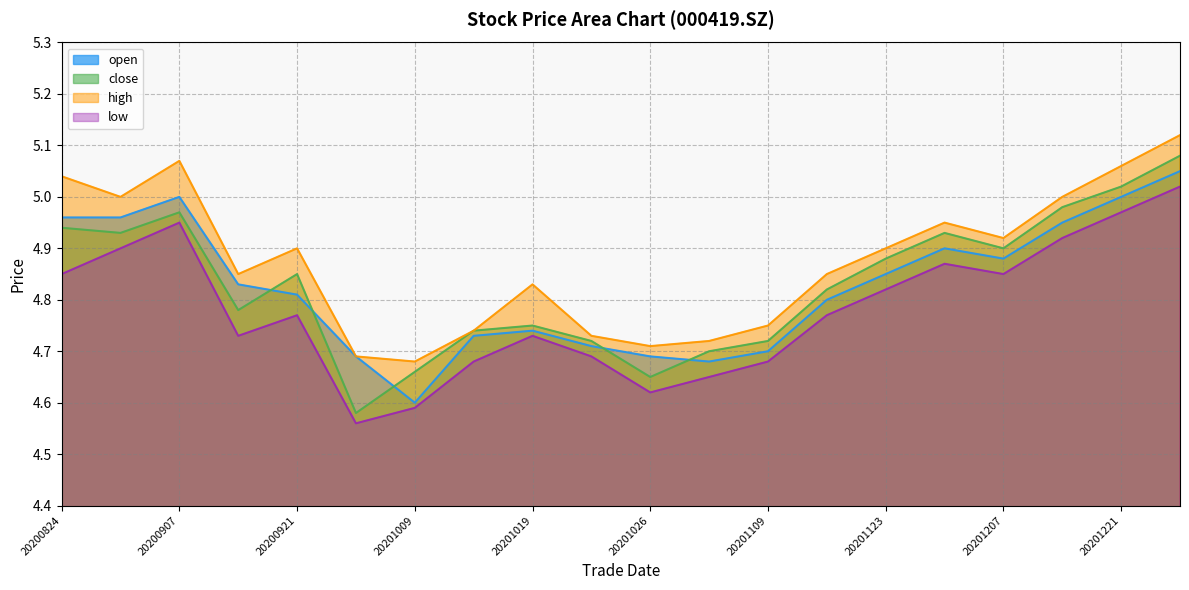

Reading left to right, transcribe all the data shown in this chart.

open: 20200824=5.0	20200831=5.0	20200907=5.0	20200914=4.8	20200921=4.8	20200928=4.7	20201009=4.6	20201016=4.7	20201019=4.7	20201022=4.7	20201026=4.7	20201102=4.7	20201109=4.7	20201116=4.8	20201123=4.8	20201130=4.9	20201207=4.9	20201214=5.0	20201221=5.0	20201228=5.0
close: 20200824=4.9	20200831=4.9	20200907=5.0	20200914=4.8	20200921=4.8	20200928=4.6	20201009=4.7	20201016=4.7	20201019=4.8	20201022=4.7	20201026=4.7	20201102=4.7	20201109=4.7	20201116=4.8	20201123=4.9	20201130=4.9	20201207=4.9	20201214=5.0	20201221=5.0	20201228=5.1
high: 20200824=5.0	20200831=5.0	20200907=5.1	20200914=4.8	20200921=4.9	20200928=4.7	20201009=4.7	20201016=4.7	20201019=4.8	20201022=4.7	20201026=4.7	20201102=4.7	20201109=4.8	20201116=4.8	20201123=4.9	20201130=5.0	20201207=4.9	20201214=5.0	20201221=5.1	20201228=5.1
low: 20200824=4.8	20200831=4.9	20200907=5.0	20200914=4.7	20200921=4.8	20200928=4.6	20201009=4.6	20201016=4.7	20201019=4.7	20201022=4.7	20201026=4.6	20201102=4.7	20201109=4.7	20201116=4.8	20201123=4.8	20201130=4.9	20201207=4.8	20201214=4.9	20201221=5.0	20201228=5.0